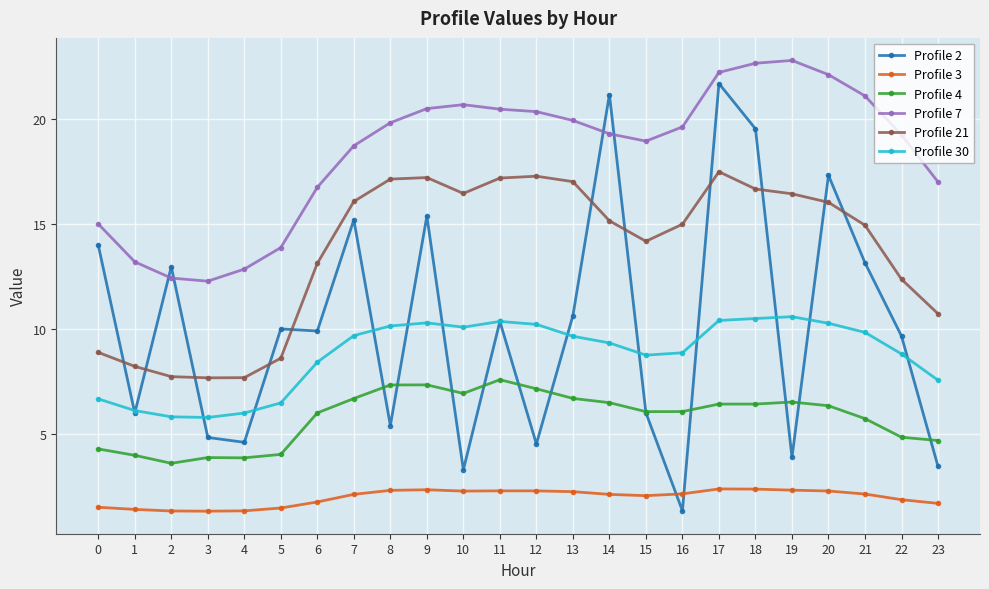

The Profile 2 series shows 17.3 at 20. True or false?

True